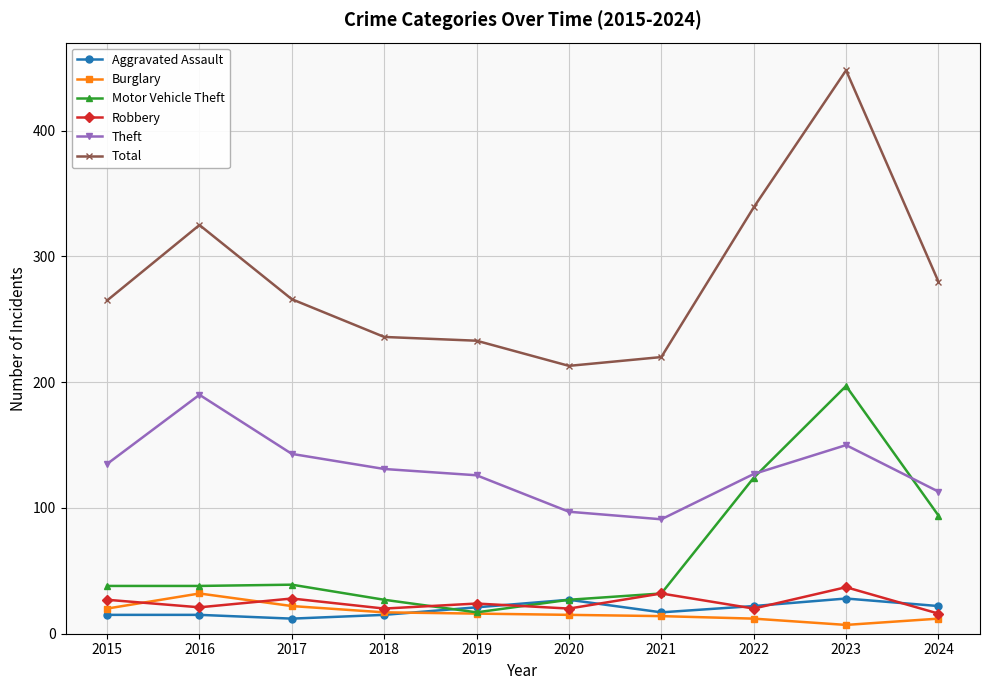

Between which two adjacent categories do Robbery and Burglary first intersect?

2015 and 2016